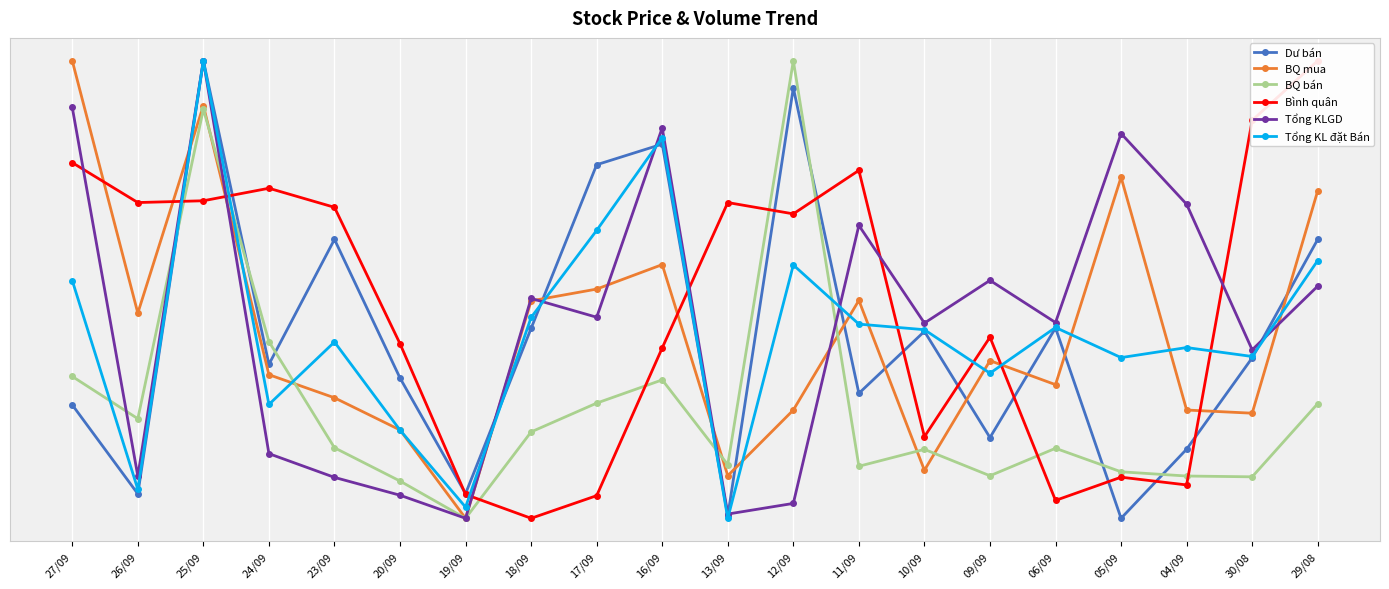

Reading left to right, extract all data points from this chart.

Dư bán: 0.2	0.1	1.0	0.3	0.6	0.3	0.1	0.4	0.8	0.8	0.0	0.9	0.3	0.4	0.2	0.4	0.0	0.2	0.4	0.6
BQ mua: 1.0	0.4	0.9	0.3	0.3	0.2	0.0	0.5	0.5	0.6	0.1	0.2	0.5	0.1	0.3	0.3	0.7	0.2	0.2	0.7
BQ bán: 0.3	0.2	0.9	0.4	0.2	0.1	0.0	0.2	0.3	0.3	0.1	1.0	0.1	0.2	0.1	0.2	0.1	0.1	0.1	0.3
Bình quân: 0.8	0.7	0.7	0.7	0.7	0.4	0.1	0.0	0.0	0.4	0.7	0.7	0.8	0.2	0.4	0.0	0.1	0.1	0.9	1.0
Tổng KLGD: 0.9	0.1	1.0	0.1	0.1	0.1	0.0	0.5	0.4	0.9	0.0	0.0	0.6	0.4	0.5	0.4	0.8	0.7	0.4	0.5
Tổng KL đặt Bán: 0.5	0.1	1.0	0.2	0.4	0.2	0.0	0.4	0.6	0.8	0.0	0.6	0.4	0.4	0.3	0.4	0.4	0.4	0.4	0.6